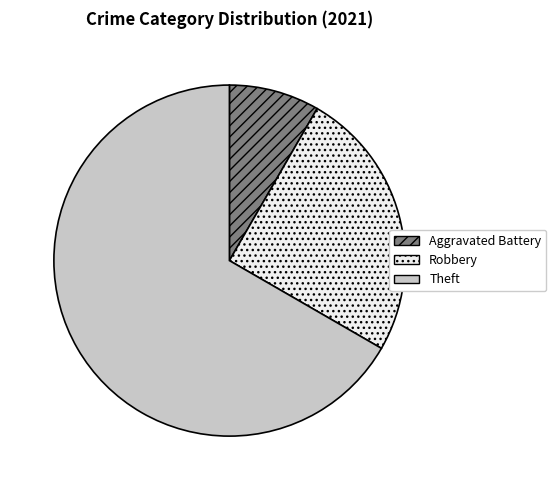

Is the sum of Robbery and Aggravated Battery greater than half?

No